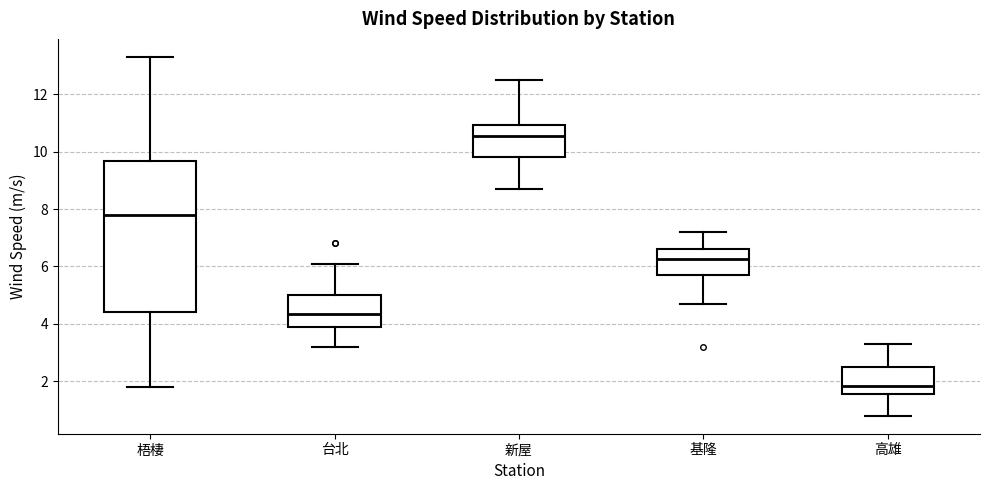

Where is the upper edge of the box for 基隆 on the y-axis? The values are not printed on the chart, so give them approximately, as read against the axis.

6.6